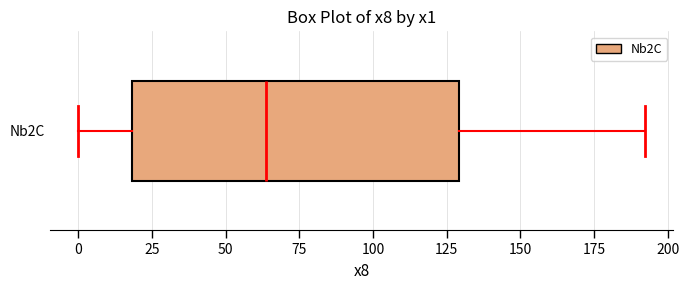

Read this box plot against the x-axis: the position of the median line, the range covered by the box, and the ends of both whiskers. The values are not printed on the chart, so give them approximately, as read against the axis.

median 65, box 20 to 130, whiskers 0 to 190